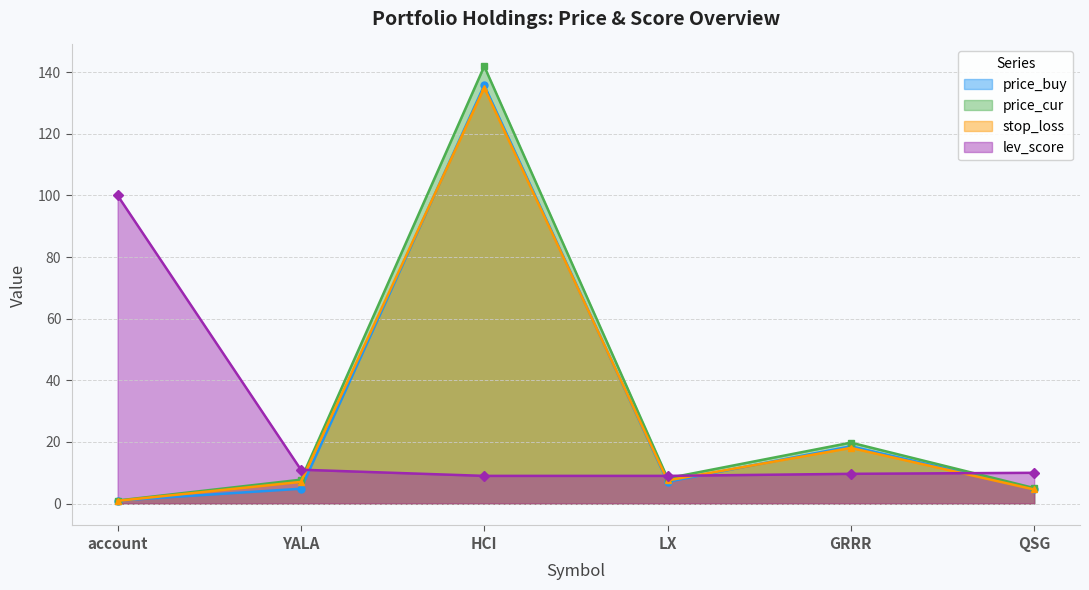

Where is lev_score nearest to the value 54?

YALA